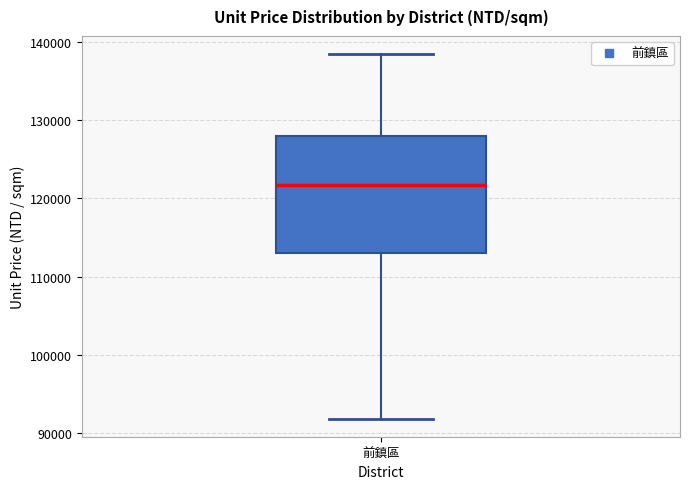

Transcribe this box plot: give where the median line is, the range the box spans, and where the two whiskers end, as read against the y-axis. The values are not printed on the chart, so give them approximately, as read against the axis.

median 122000, box 113000 to 128000, whiskers 92000 to 138000